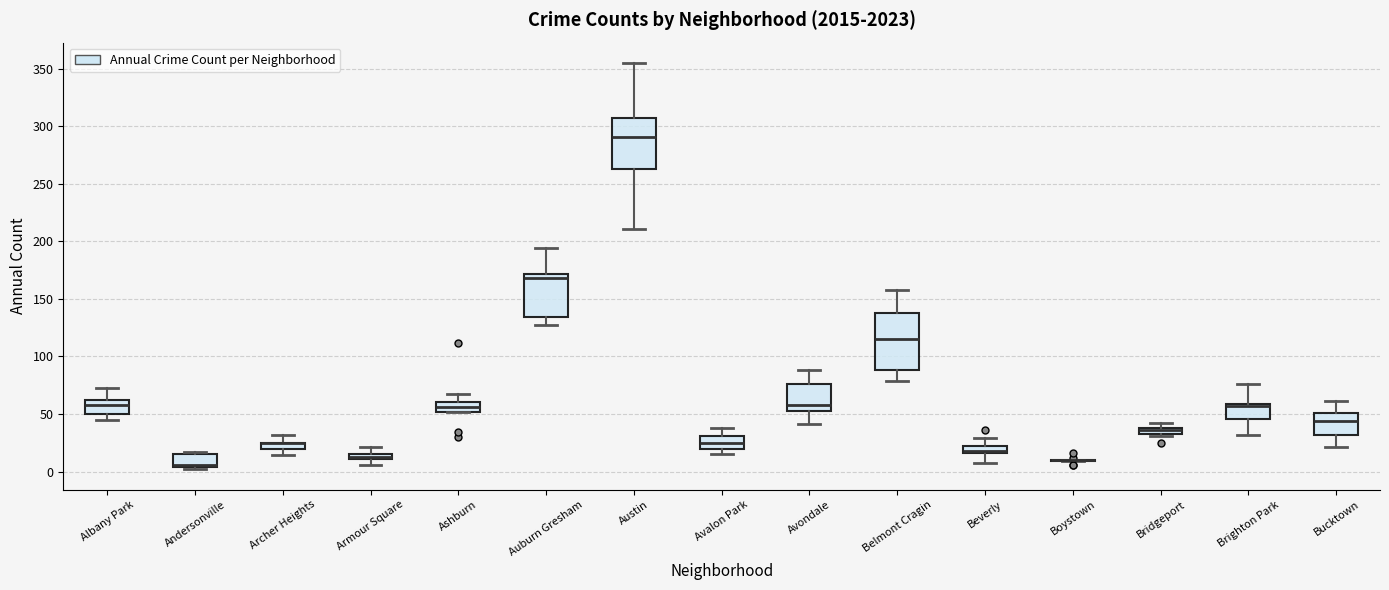

Which box is the tallest, from its lower edge to its upper edge?

Belmont Cragin